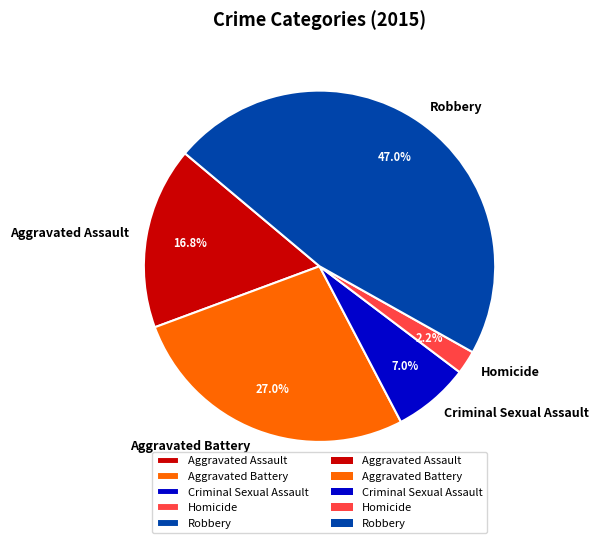

Is there any slice that represents more than half of the pie?

No